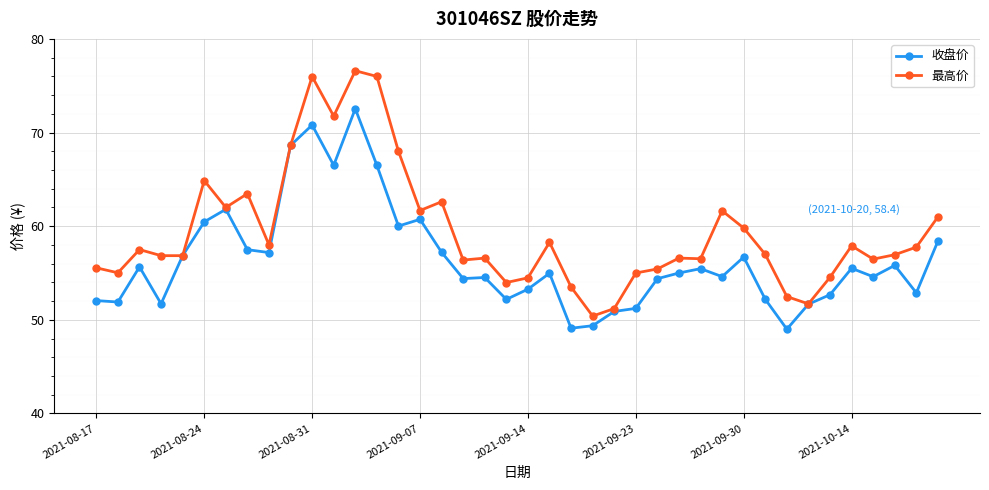

Which series has the largest range (max minus min)?

最高价